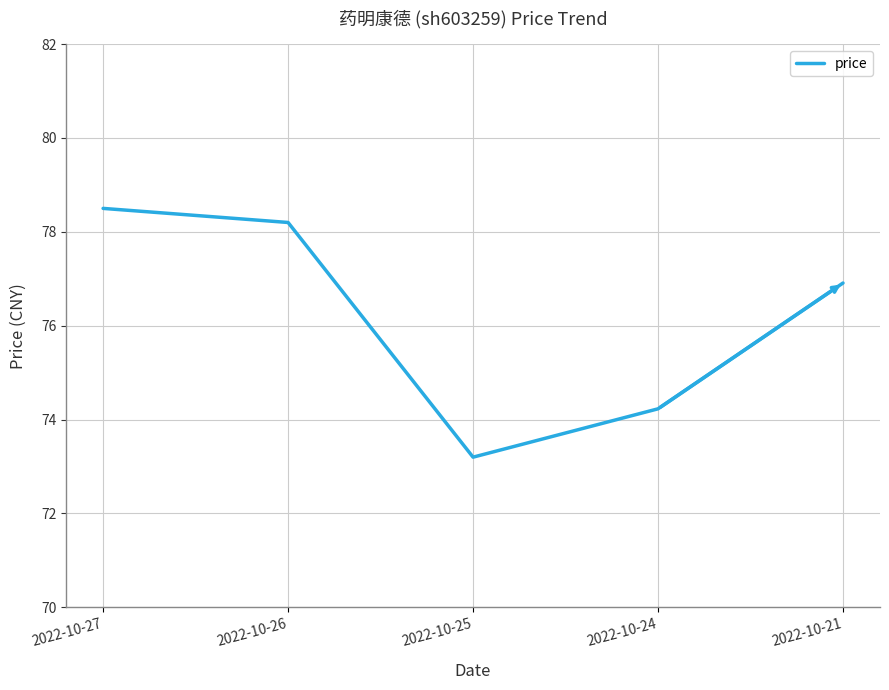

The chart shows a value of 78.2 at 2022-10-26. True or false?

True